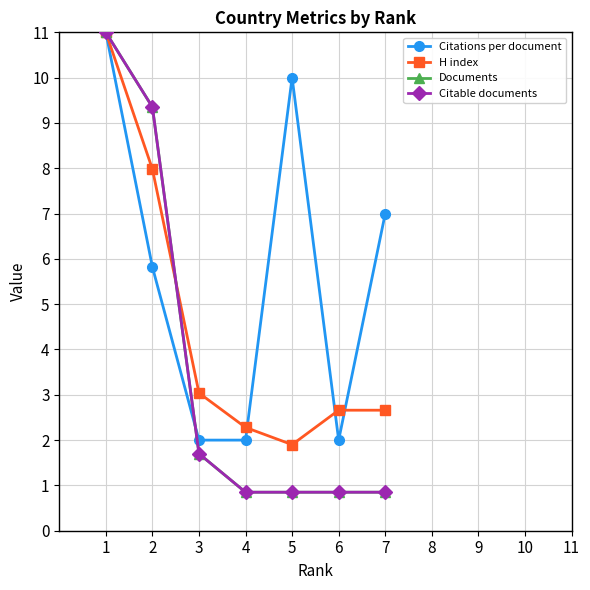

Reading left to right, extract all data points from this chart.

Citations per document: 1=11.0	2=5.8	3=2.0	4=2.0	5=10.0	6=2.0	7=7.0
H index: 1=11.0	2=8.0	3=3.0	4=2.3	5=1.9	6=2.7	7=2.7
Documents: 1=11.0	2=9.3	3=1.7	4=0.8	5=0.8	6=0.8	7=0.8
Citable documents: 1=11.0	2=9.3	3=1.7	4=0.8	5=0.8	6=0.8	7=0.8